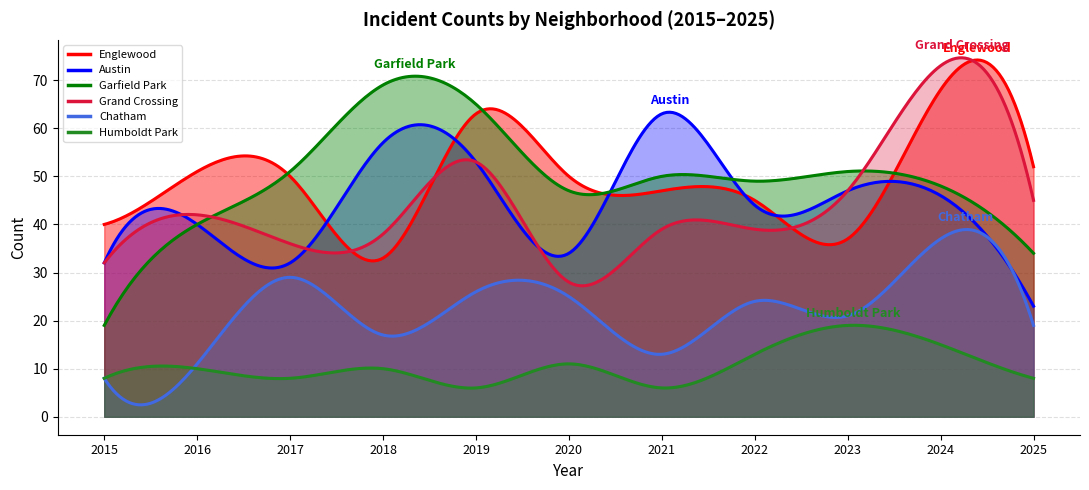

How many times do Englewood and Grand Crossing cross each other?

4